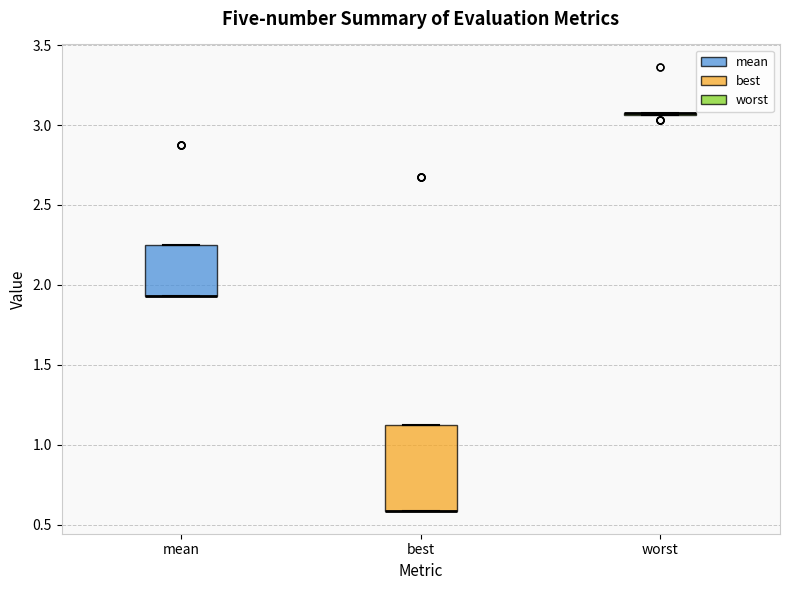

Reading left to right, transcribe this box plot: for each box, give where its median line is, the range the box spans, and where its two whiskers end, as read against the y-axis. The values are not printed on the chart, so give them approximately, as read against the axis.

mean: median 1.95 (drawn on the box's lower edge), box 1.95 to 2.25, whiskers 1.95 to 2.25
best: median 0.60 (drawn on the box's lower edge), box 0.60 to 1.15, whiskers 0.60 to 1.15
worst: box collapsed to a line at 3.05, whiskers 3.05 to 3.05